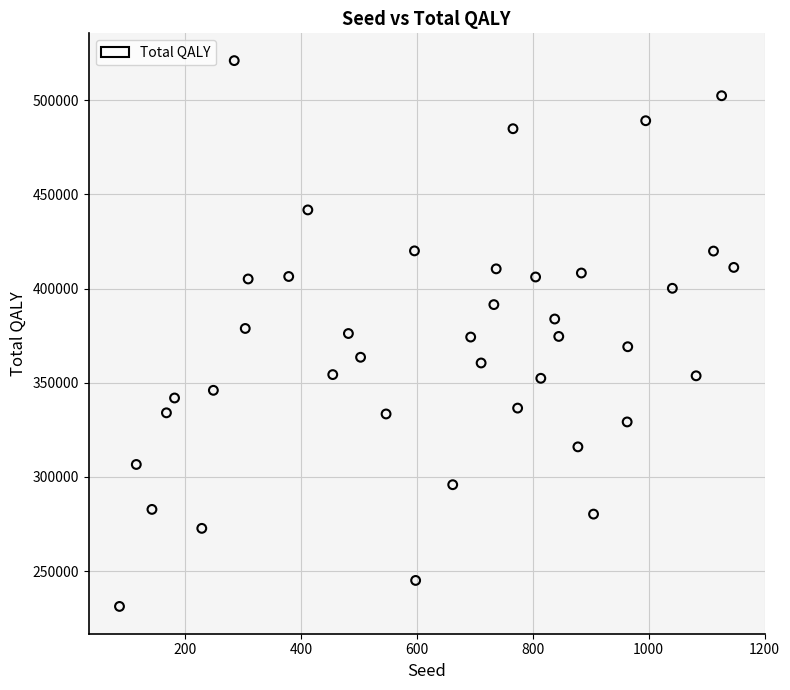

What is the range of X values (max minus min)?

1060